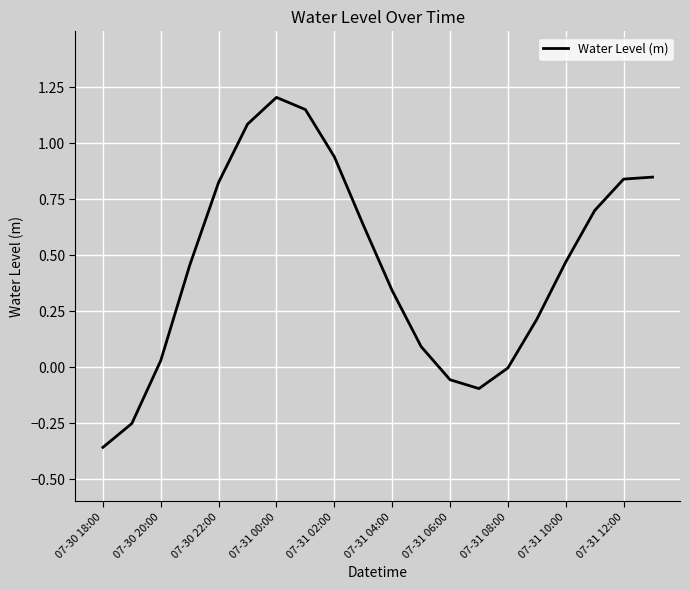

What is the difference between the maximum and minimum values?

1.6